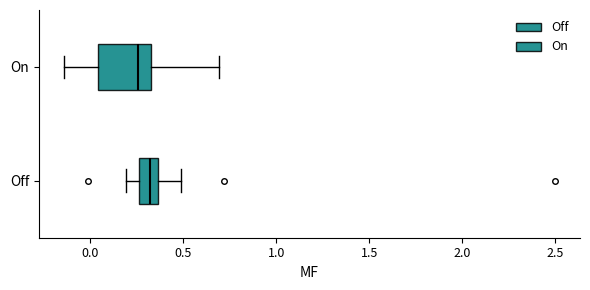

Where does the median line of the box for Off sit on the x-axis? The values are not printed on the chart, so give them approximately, as read against the axis.

0.30